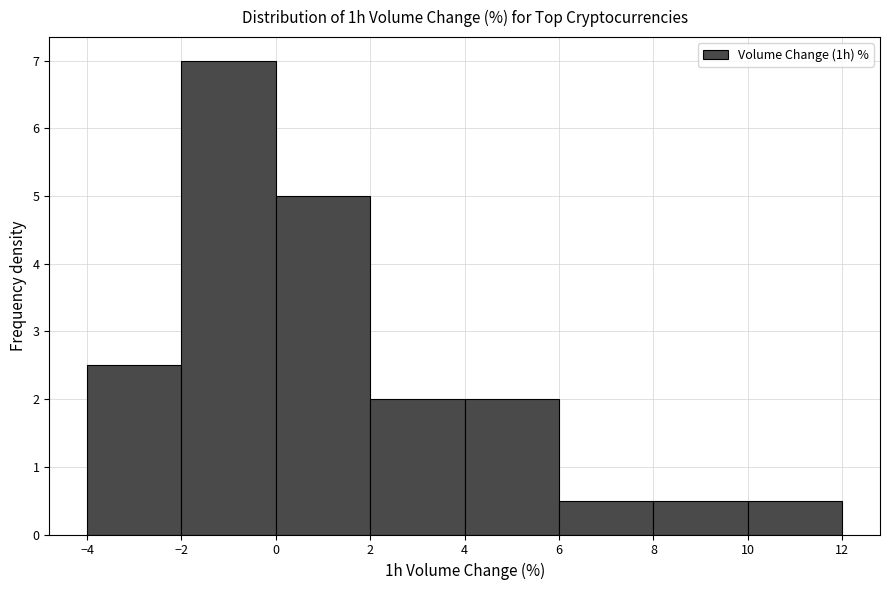

Reading left to right, list every bar in this chart as the range it spans on the x-axis followed by its height. The values are not printed on the chart, so give them approximately, as read against the axis.

-4 to -2: 2.5
-2 to 0: 7.0
0 to 2: 5.0
2 to 4: 2.0
4 to 6: 2.0
6 to 8: 0.5
8 to 10: 0.5
10 to 12: 0.5